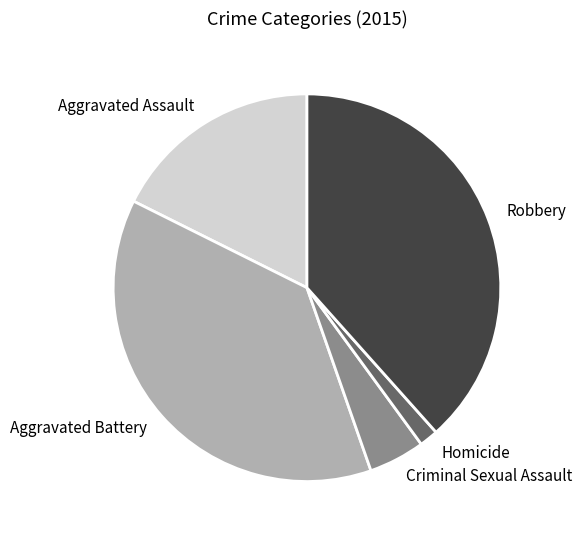

Count the number of slices in the pie.

5